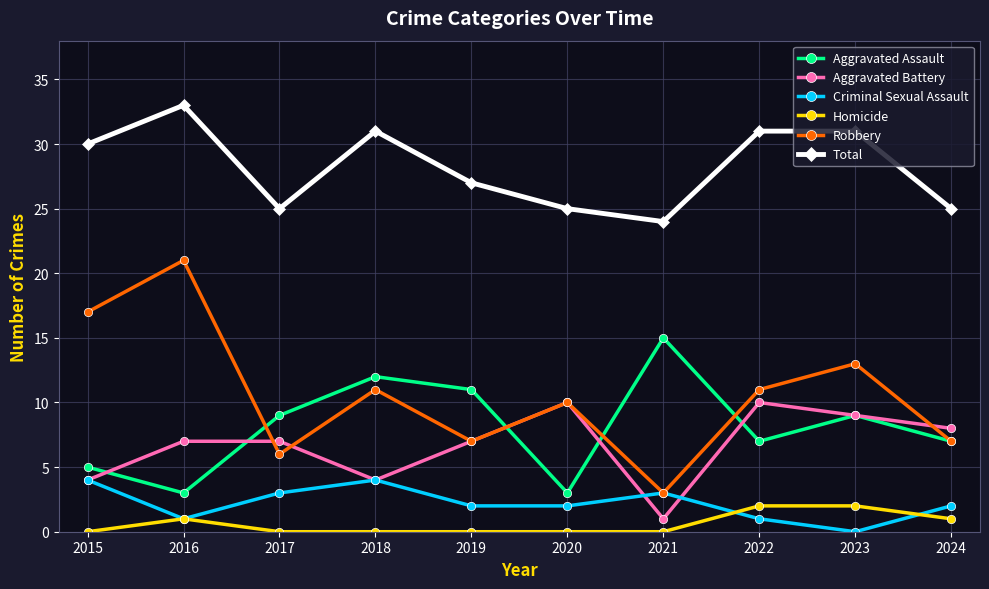

How many interior local valleys does the Aggravated Assault series have?

3